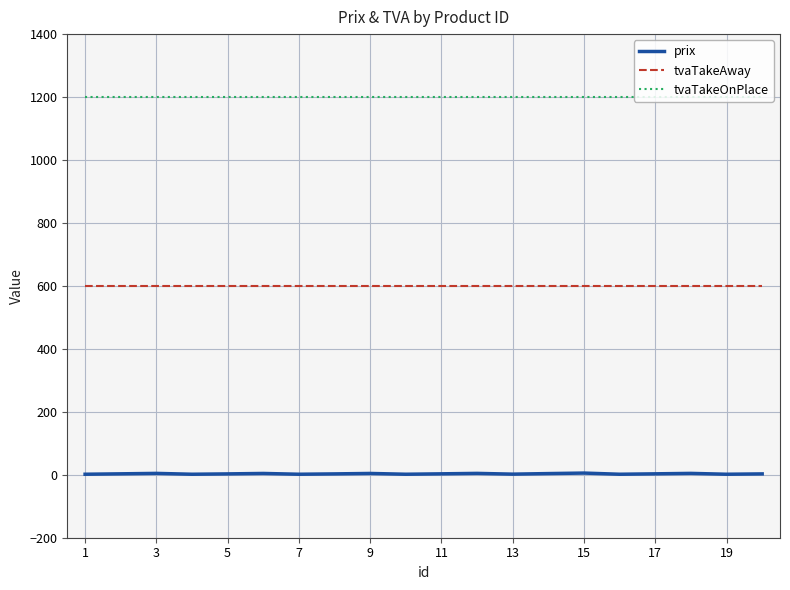

True or false: tvaTakeAway and tvaTakeOnPlace cross at least once.

False